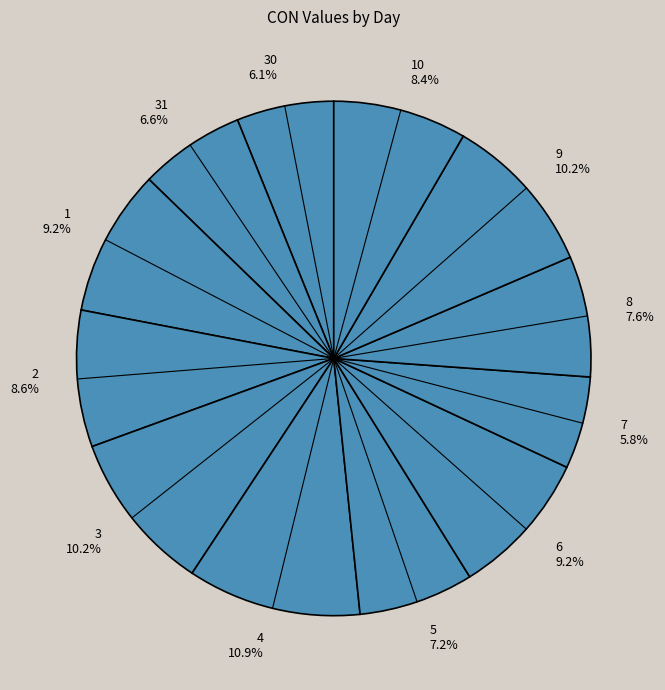

How many segments does this pie chart have?

12